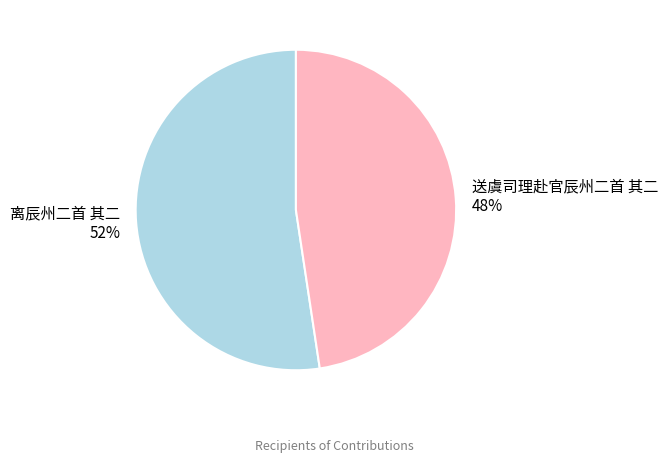

Rank the categories by value from lowest to highest.

送虞司理赴官辰州二首 其二, 离辰州二首 其二